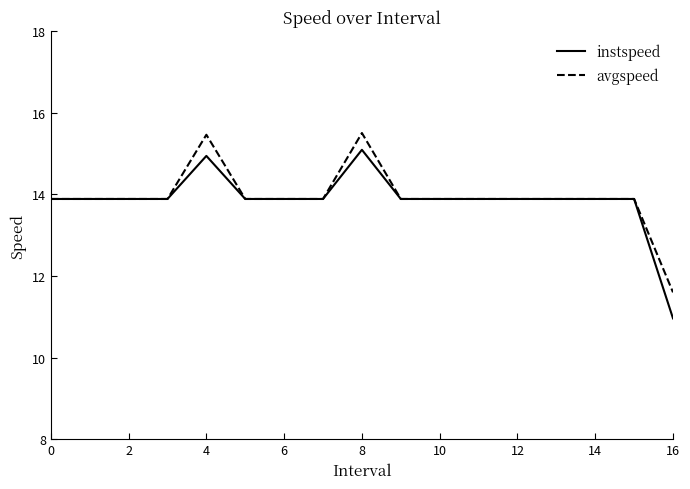

Which series has the largest range (max minus min)?

instspeed